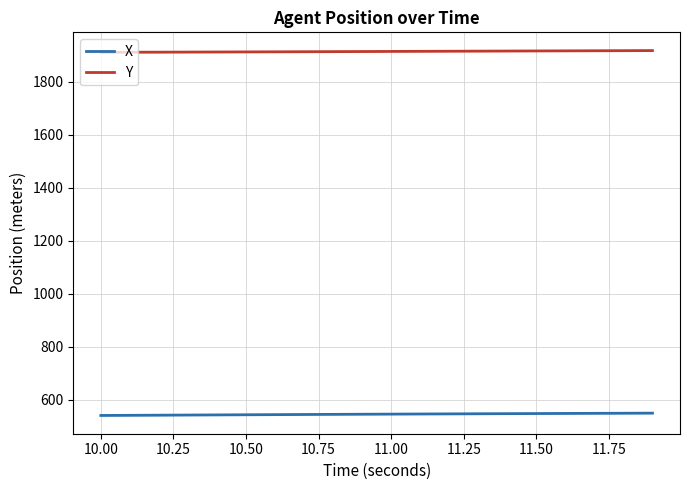

What is the smallest value displayed?

540.6